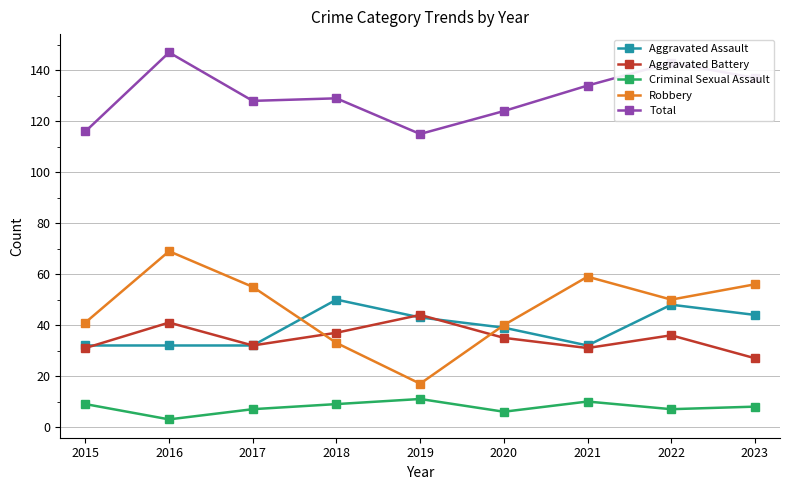

Which category has the highest value in the Robbery series?

2016